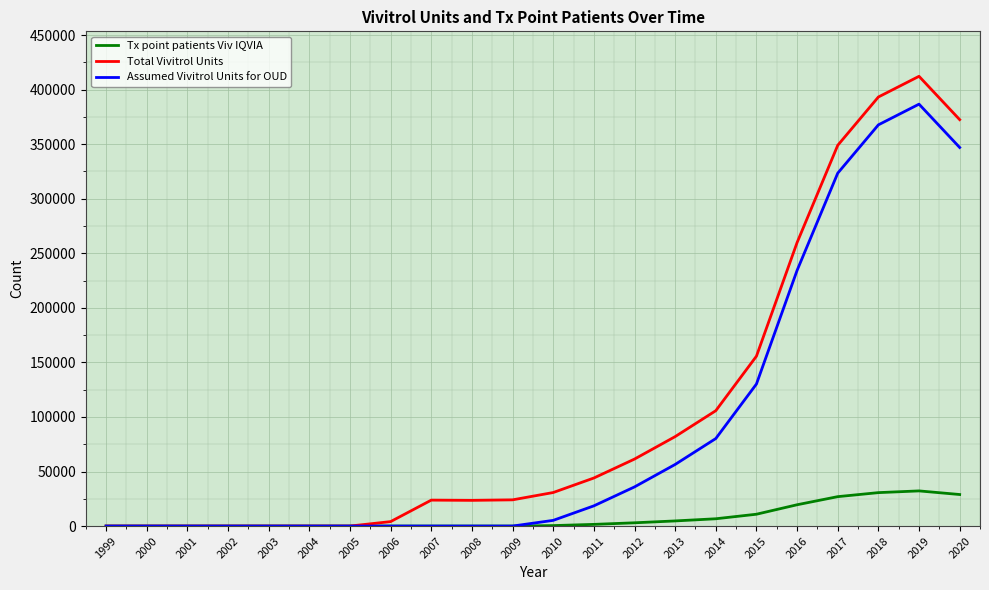

What is the sum of all Total Vivitrol Units values?

2342009.0